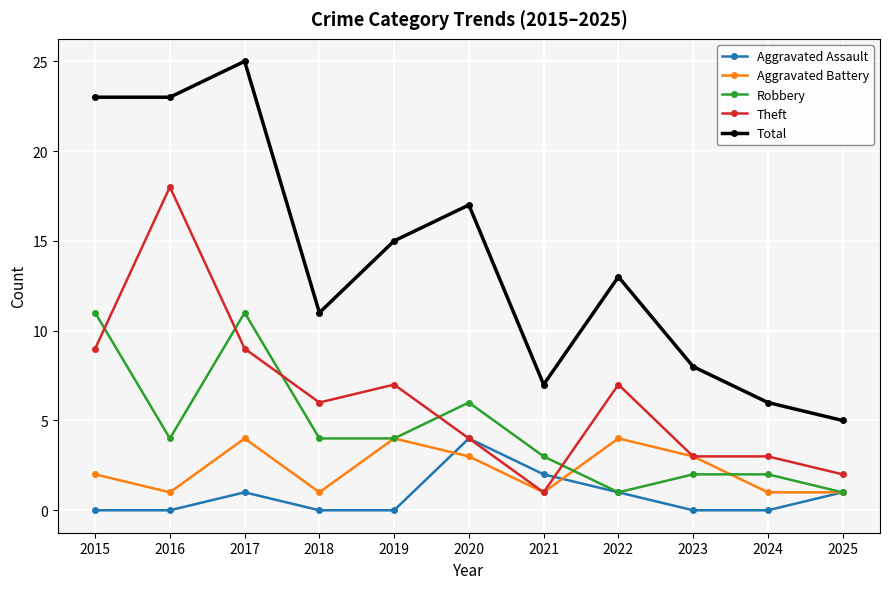

Where does the Theft series first go above 6?

2015